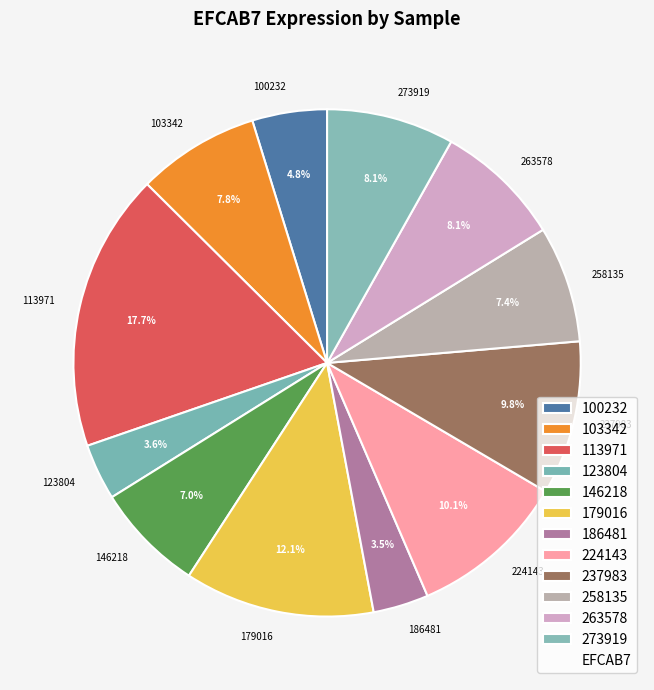

Count the number of slices in the pie.

12